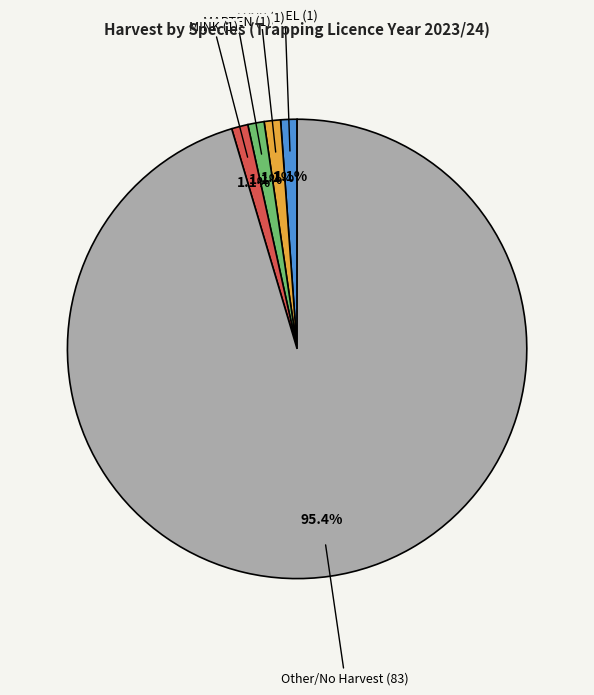

Does any single category account for the majority?

Yes